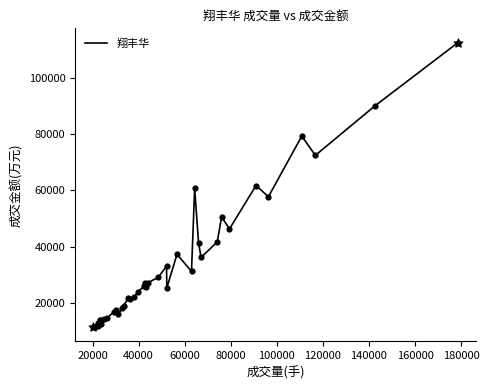

What is the difference between the maximum and minimum values?

101261